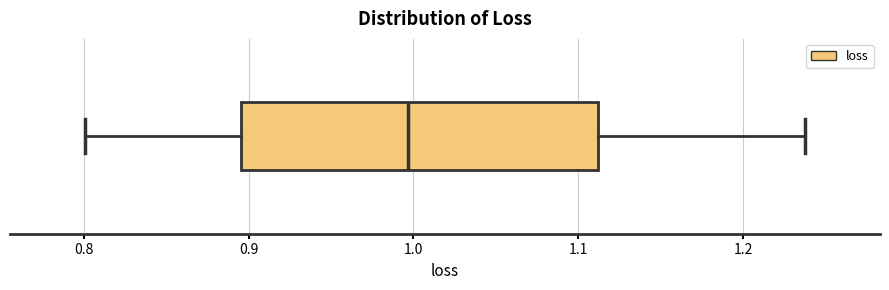

Transcribe this box plot: give where the median line is, the range the box spans, and where the two whiskers end, as read against the x-axis. The values are not printed on the chart, so give them approximately, as read against the axis.

median 1.00, box 0.90 to 1.11, whiskers 0.80 to 1.24